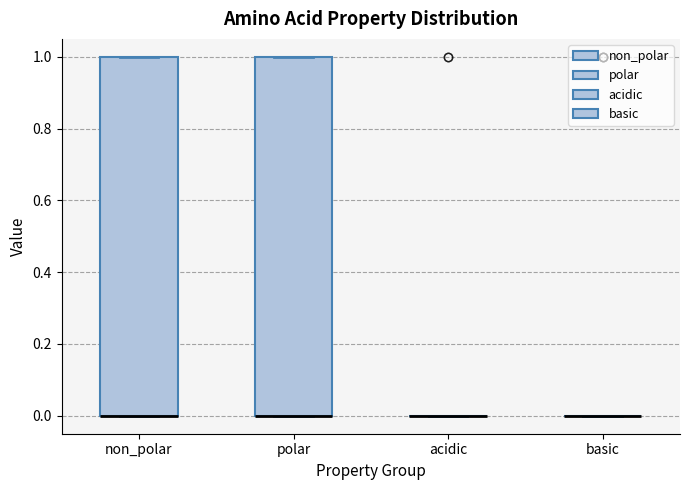

Reading left to right, transcribe this box plot: for each box, give where its median line is, the range the box spans, and where its two whiskers end, as read against the y-axis. The values are not printed on the chart, so give them approximately, as read against the axis.

non_polar: median 0 (drawn on the box's lower edge), box 0 to 1, whiskers 0 to 1
polar: median 0 (drawn on the box's lower edge), box 0 to 1, whiskers 0 to 1
acidic: box collapsed to a line at 0, whiskers 0 to 0
basic: box collapsed to a line at 0, whiskers 0 to 0